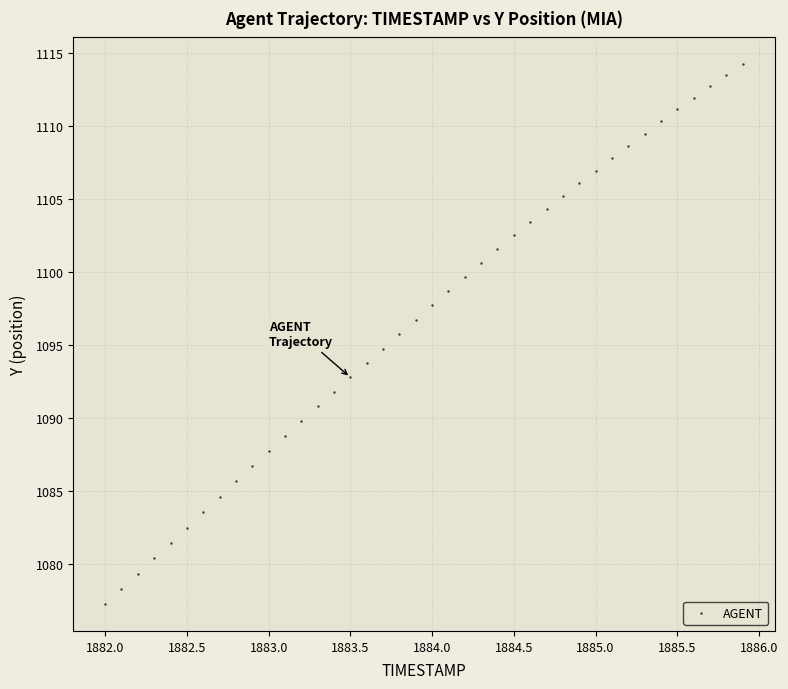

What is the range of X values (max minus min)?

3.9